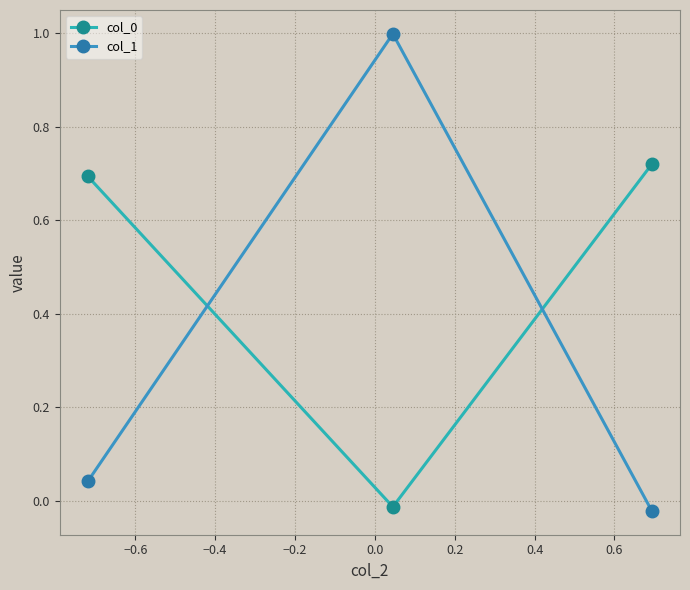

What is the difference between the maximum and minimum values in the col_1 series?

1.0